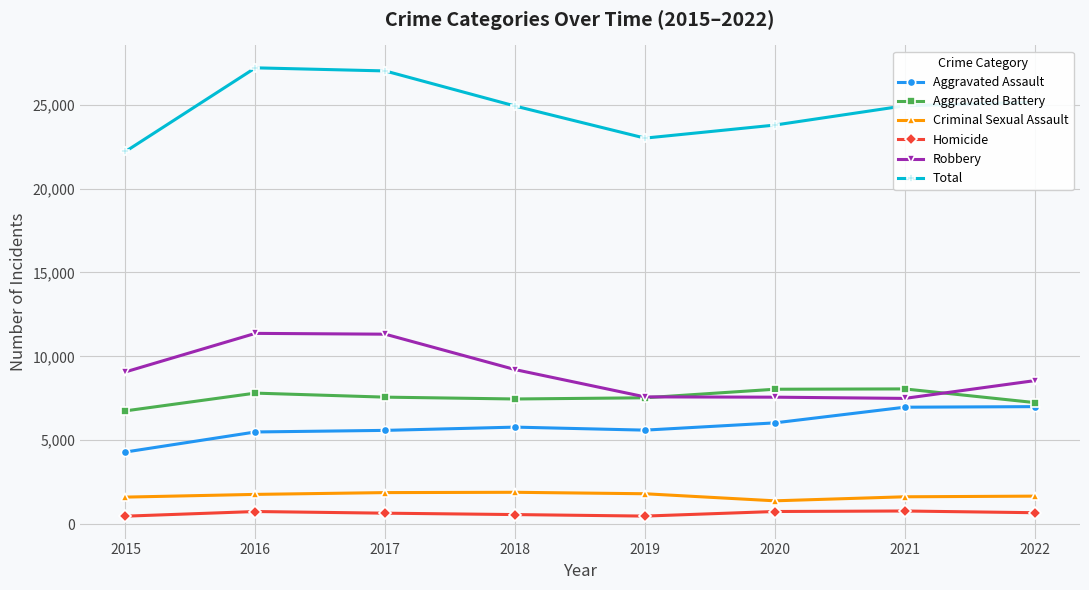

What is the greatest value displayed?

27200